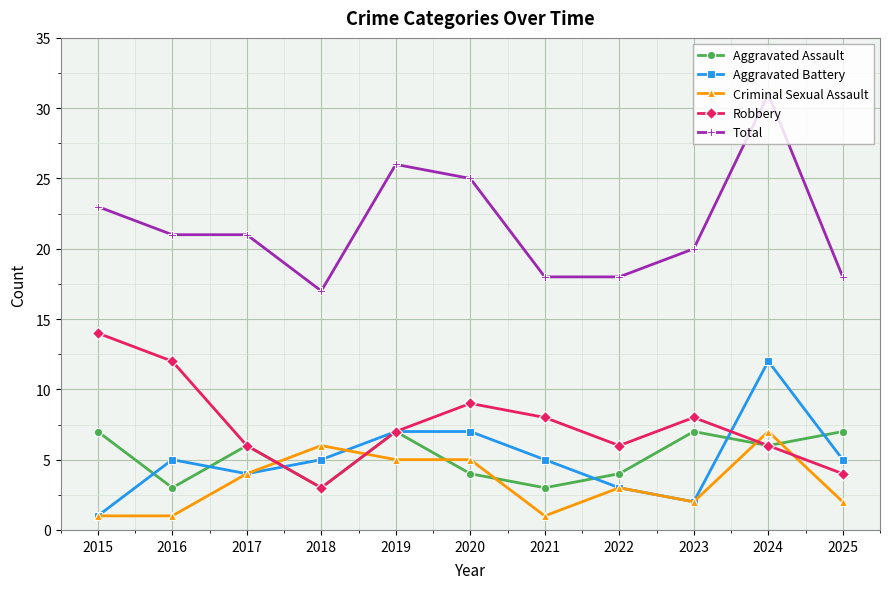

Does the chart display data point markers on the line(s)?

Yes